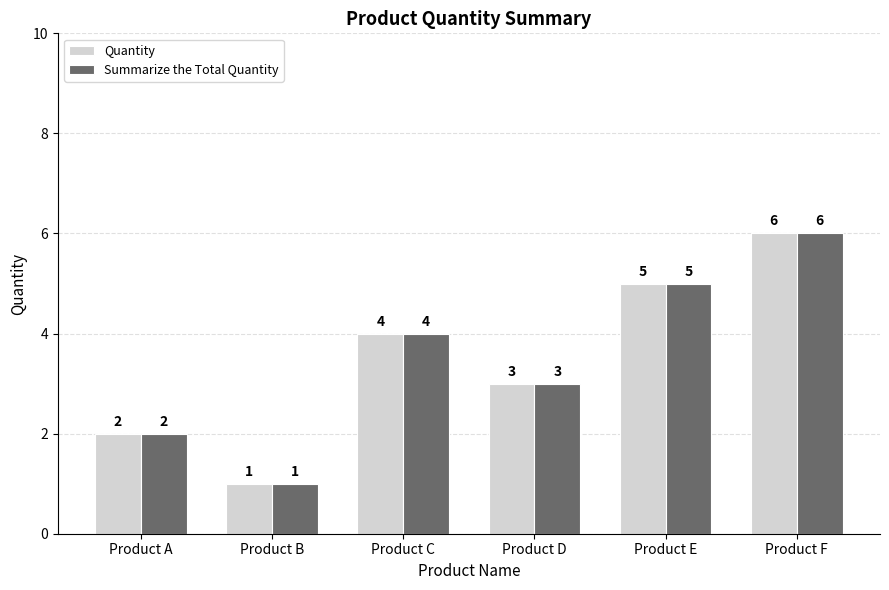

Which category has the lowest value across all series?

Product B